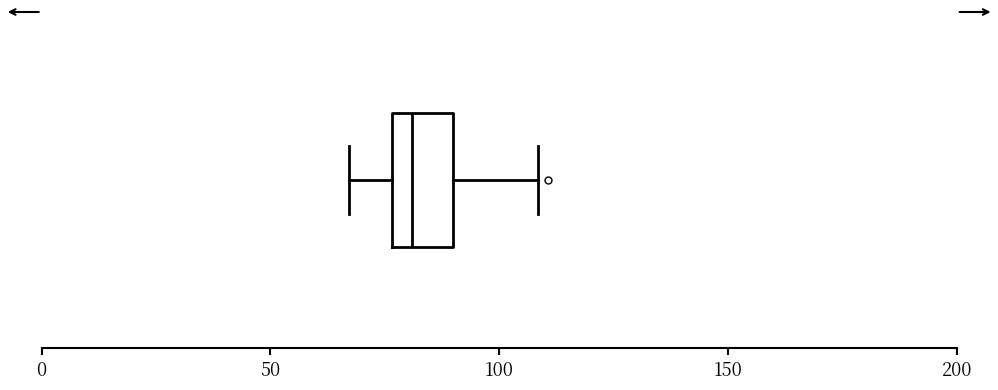

Transcribe this box plot: give where the median line is, the range the box spans, and where the two whiskers end, as read against the x-axis. The values are not printed on the chart, so give them approximately, as read against the axis.

median 80, box 75 to 90, whiskers 65 to 110